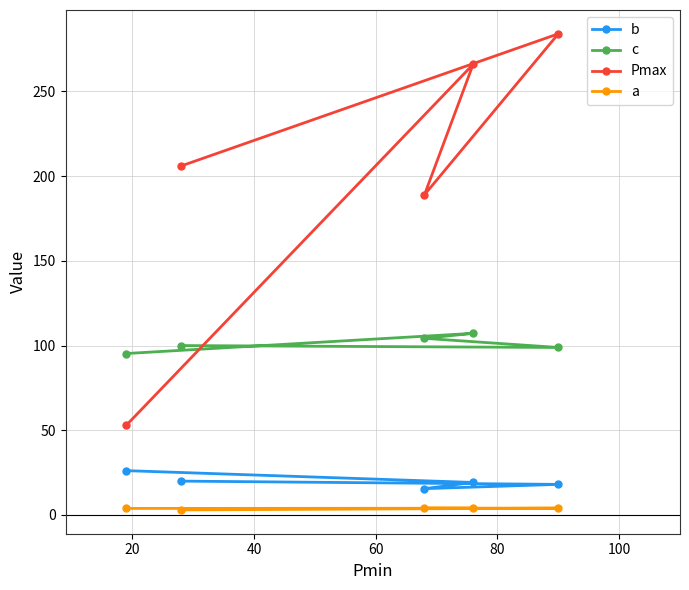

True or false: b and a cross at least once.

False